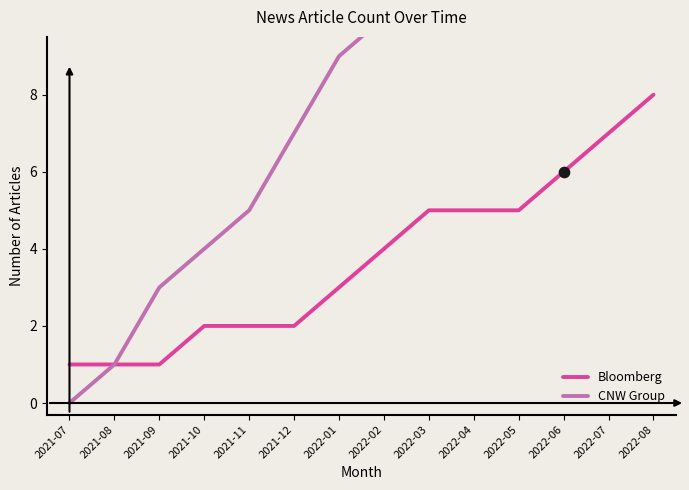

Which series has the largest total across all categories?

CNW Group